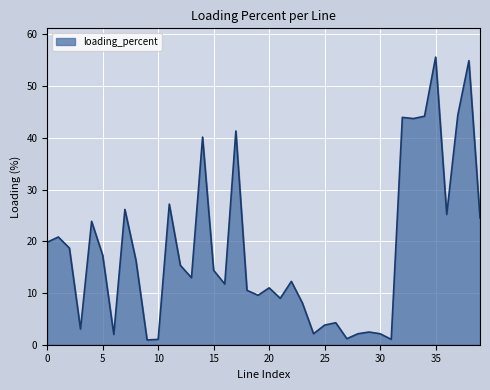

What is the difference between the maximum and minimum values?

54.7